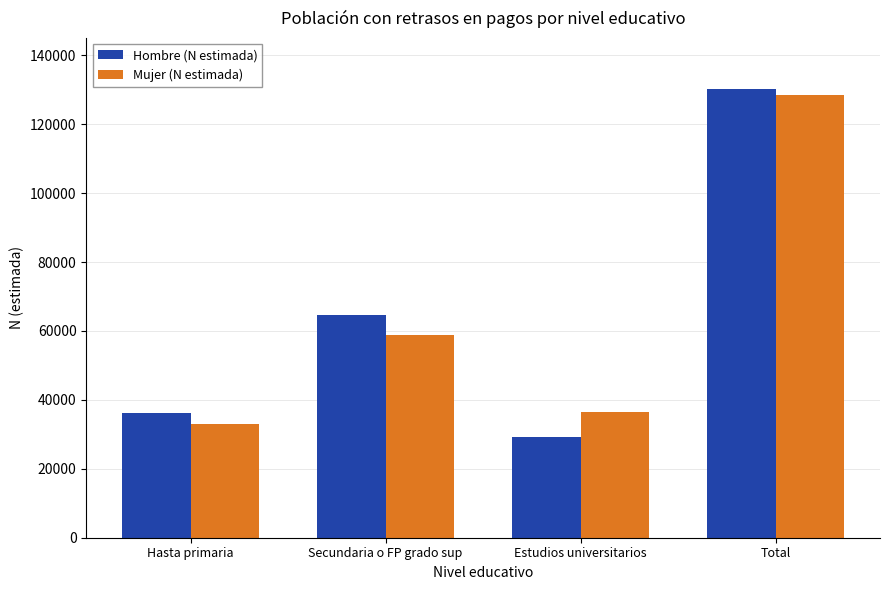

Is the value of Hombre (N estimada) at Total greater than the value of Mujer (N estimada) at Secundaria o FP grado sup?

Yes